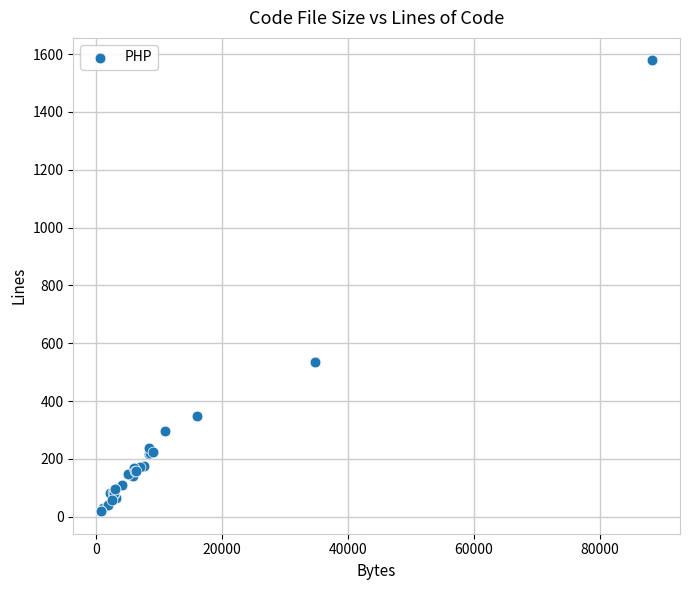

What Y value in the scatter plot is closest to 798?

535